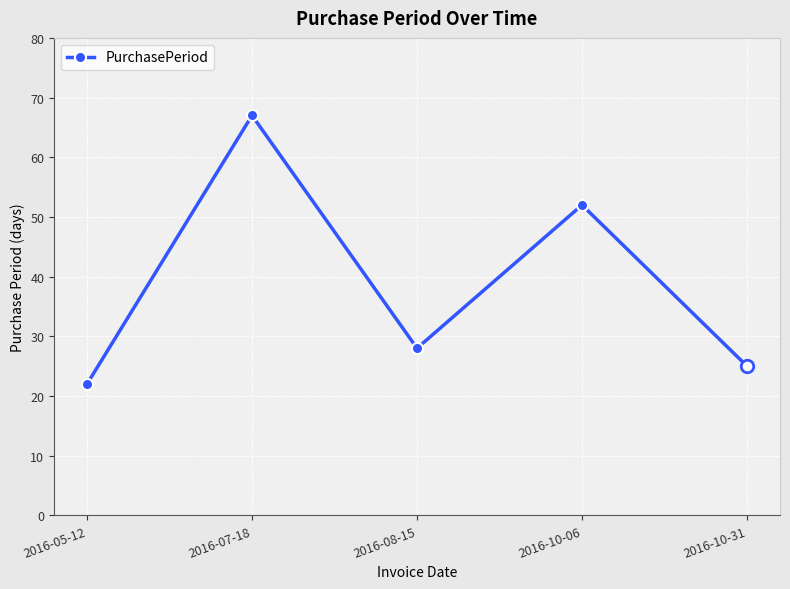

Where is the first local minimum?

2016-08-15